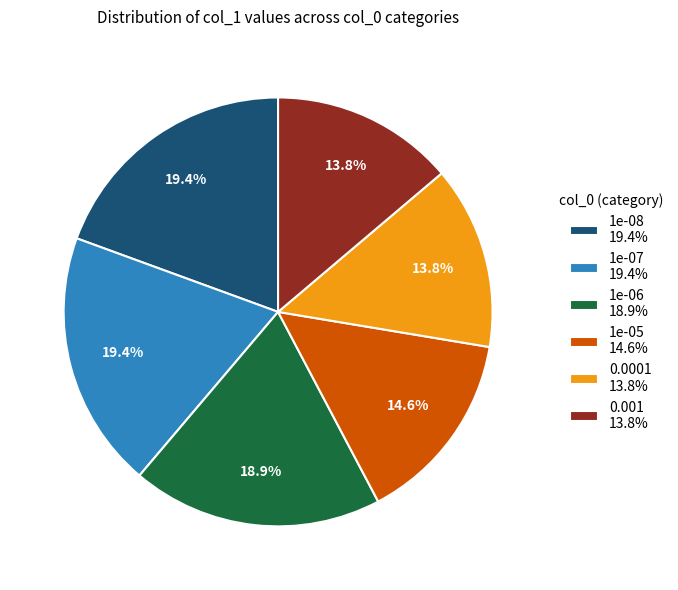

Which has a higher value, 1e-05 or 1e-08?

1e-08